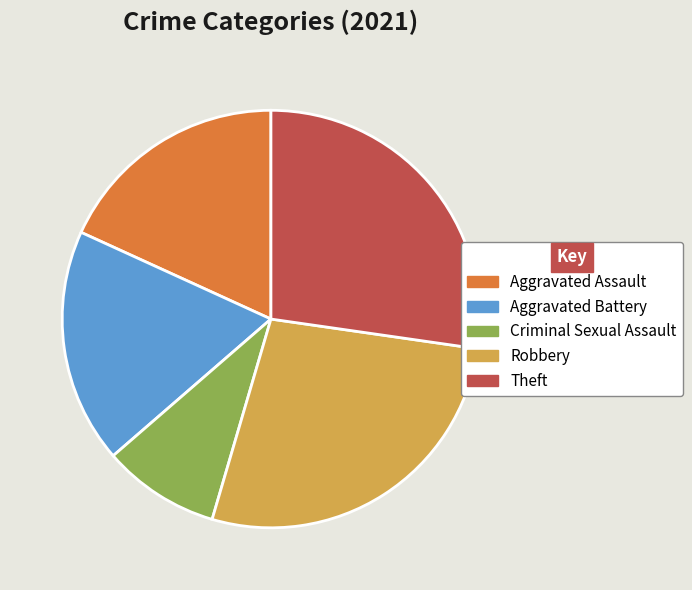

Is it true that Criminal Sexual Assault is 9% of the pie?

True